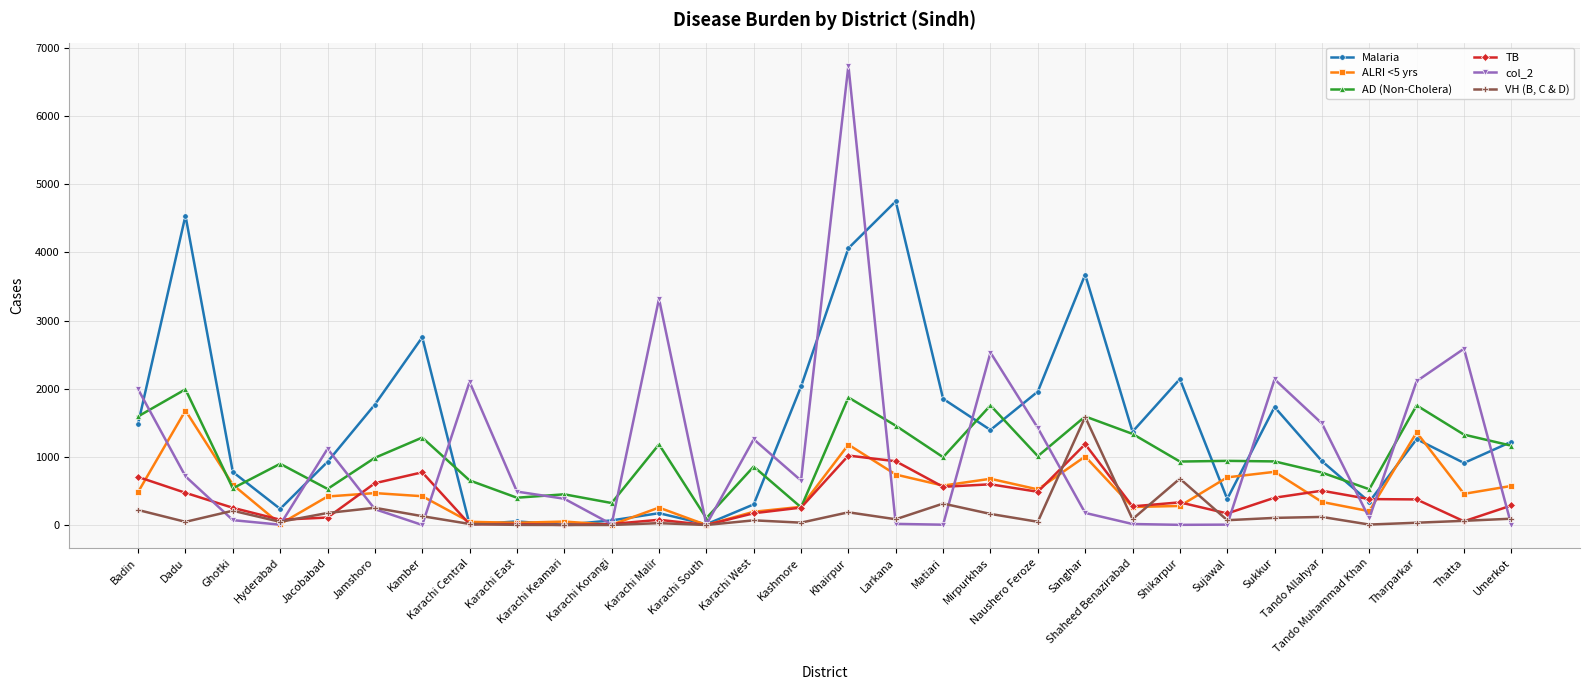

Rank the series at Karachi Malir from lowest to highest value.

VH (B, C & D), TB, Malaria, ALRI <5 yrs, AD (Non-Cholera), col_2